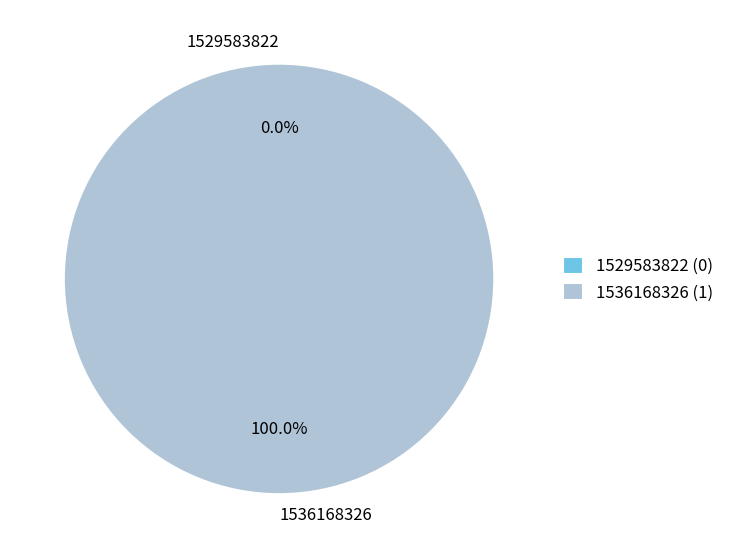

True or false: 1536168326 accounts for 100% of the total.

True